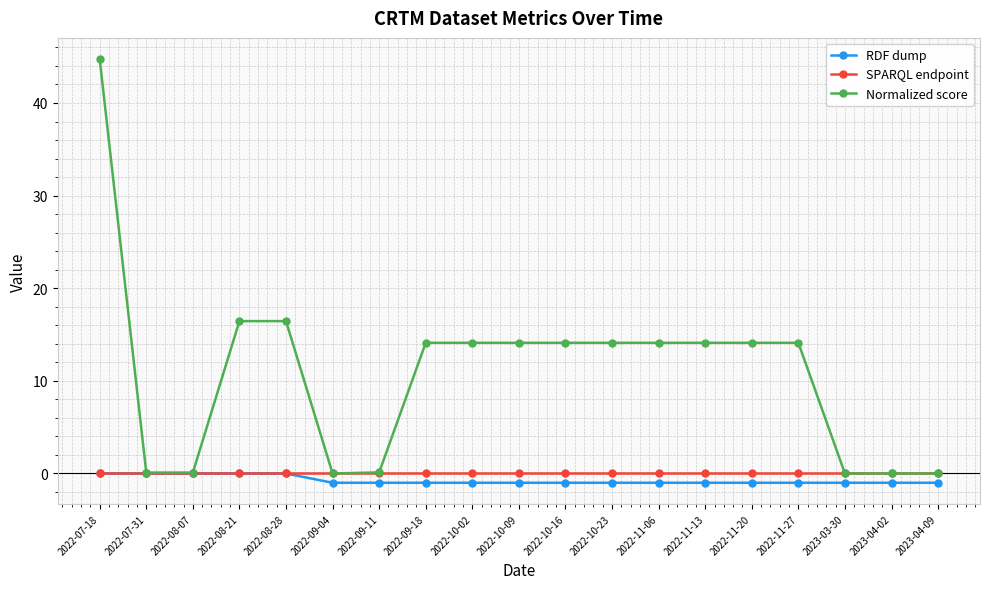

What is the value of the Normalized score point at the 11th from the left?

14.1